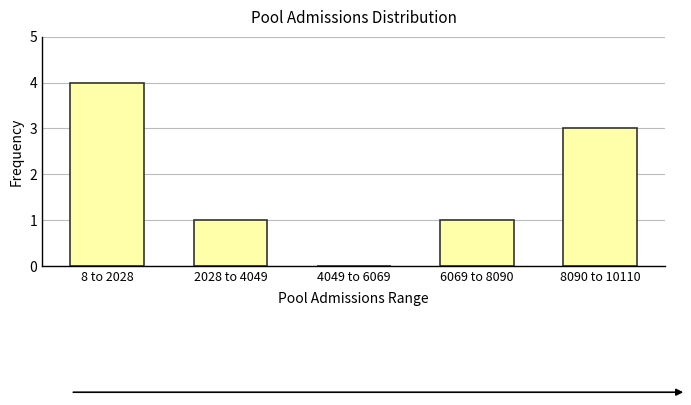

Reading left to right, extract all data points from this chart.

8 to 2028=4	2028 to 4049=1	4049 to 6069=0	6069 to 8090=1	8090 to 10110=3